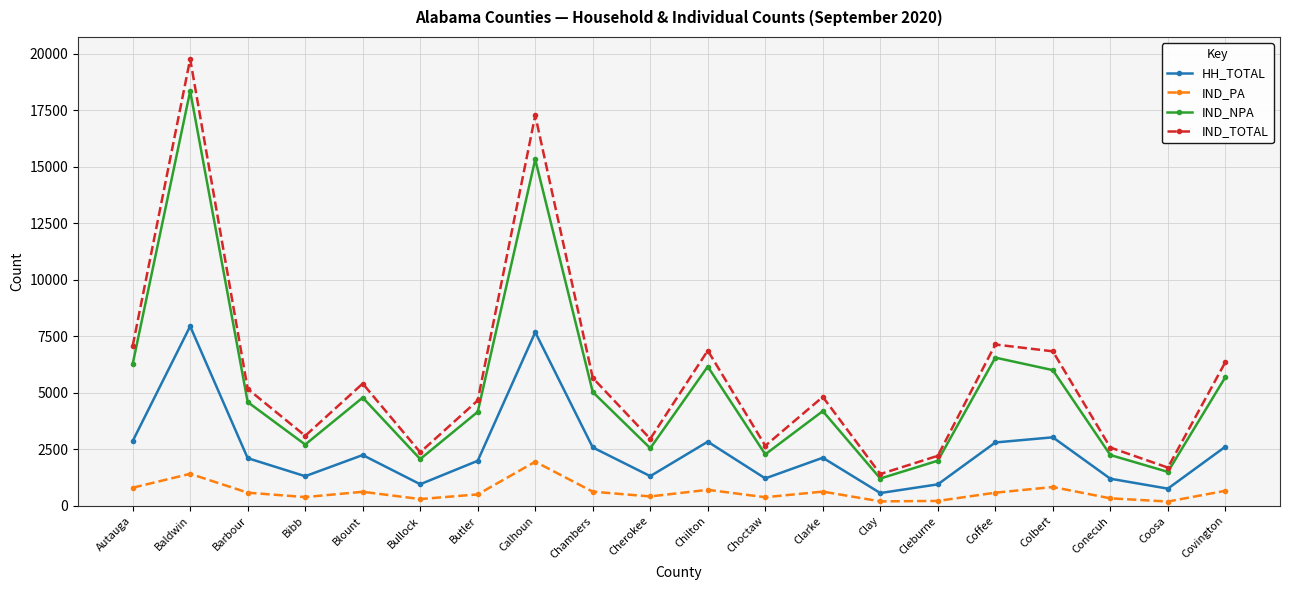

True or false: IND_NPA has more than 2 points higher than both neighbors.

True